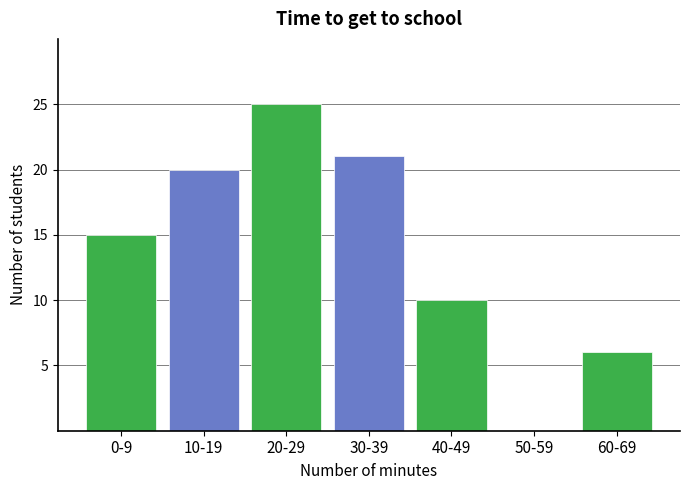

Reading right to left, what are all the values shown in this chart?

60-69=6	50-59=0	40-49=10	30-39=21	20-29=25	10-19=20	0-9=15